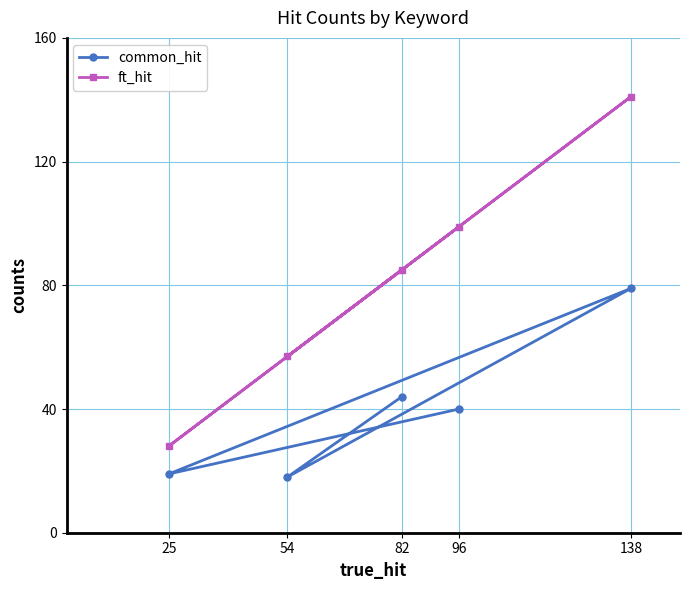

Is this an area chart (filled region under the line)?

No